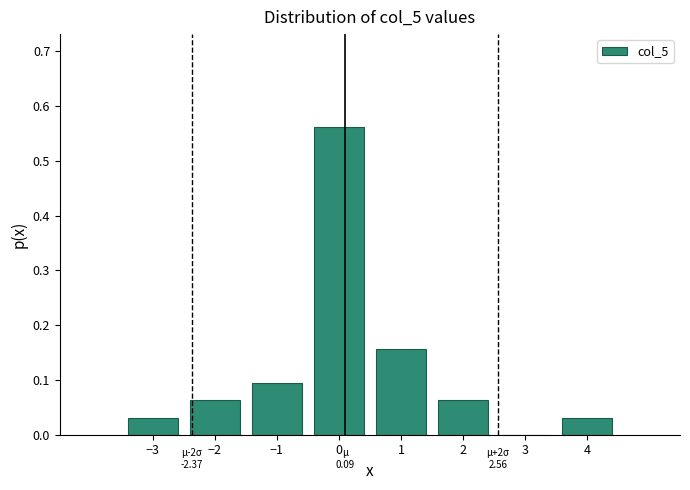

Which range on the x-axis has the tallest bar?

-0.5 to 0.5